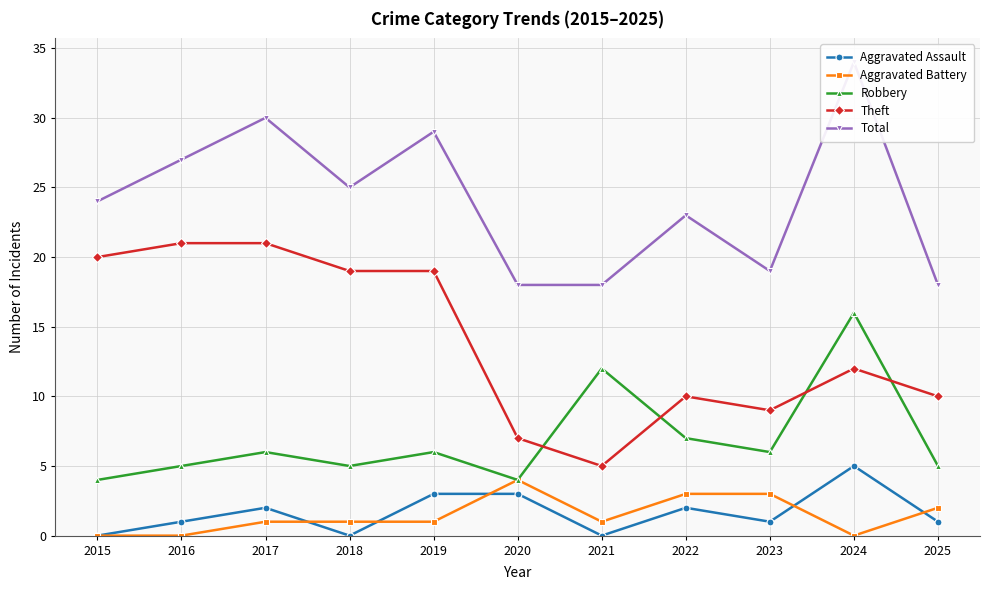

At 2018, list the series in order from smallest to largest.

Aggravated Assault, Aggravated Battery, Robbery, Theft, Total